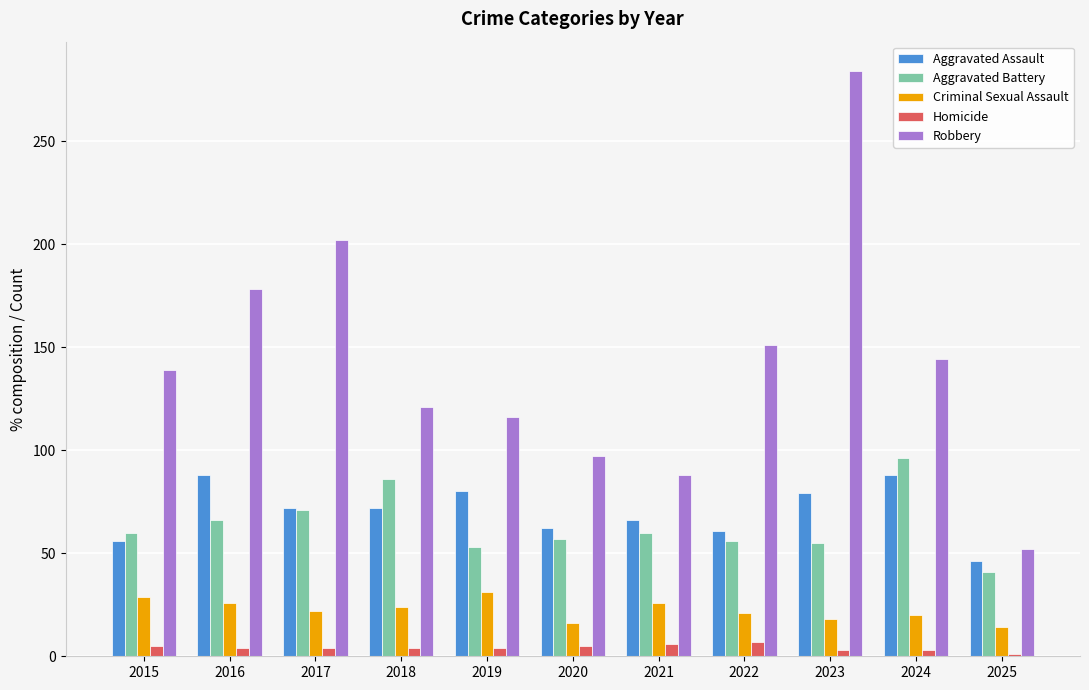

What is the lowest value of the Aggravated Assault series?

46